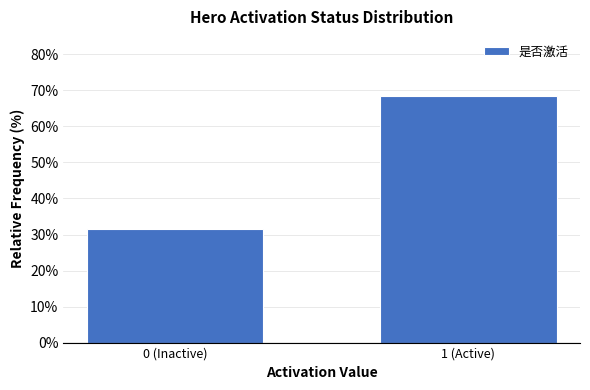

Reading right to left, what are all the values shown in this chart?

1 (Active)=68.5	0 (Inactive)=31.5